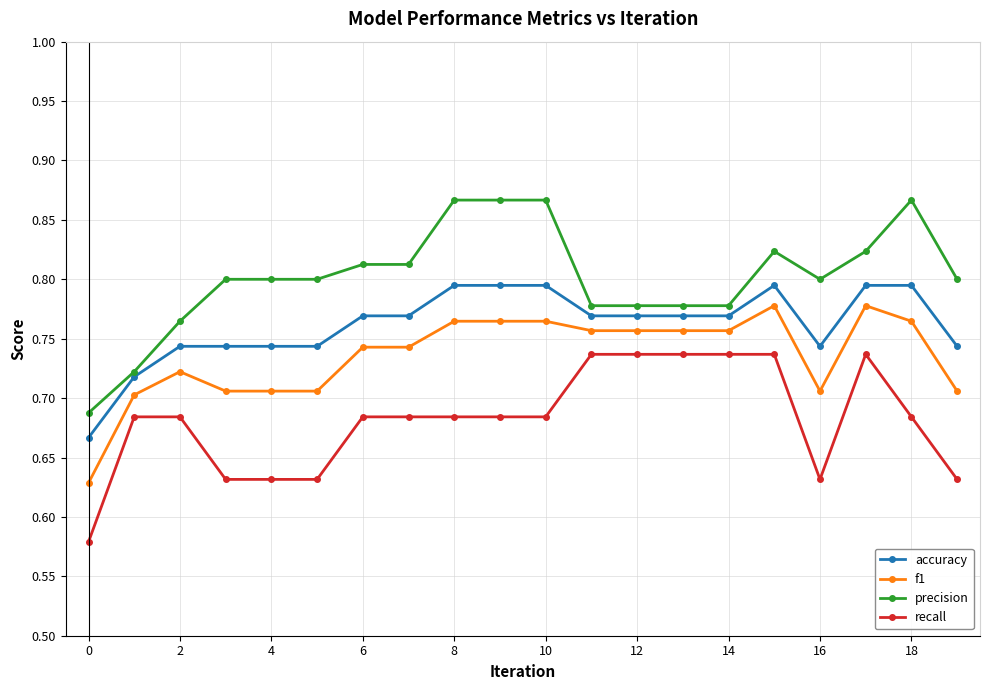

True or false: recall has more than 0 interior local peaks.

True